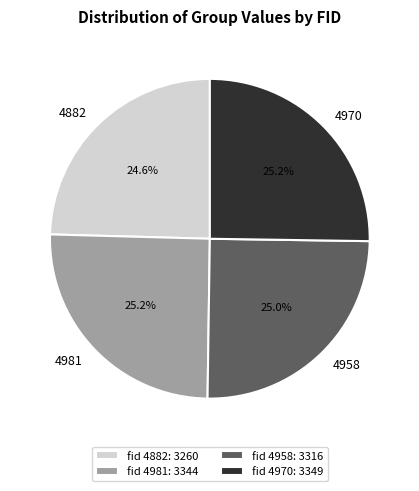

What is the ratio of the value at 4970 to the value at 4882?

1.0